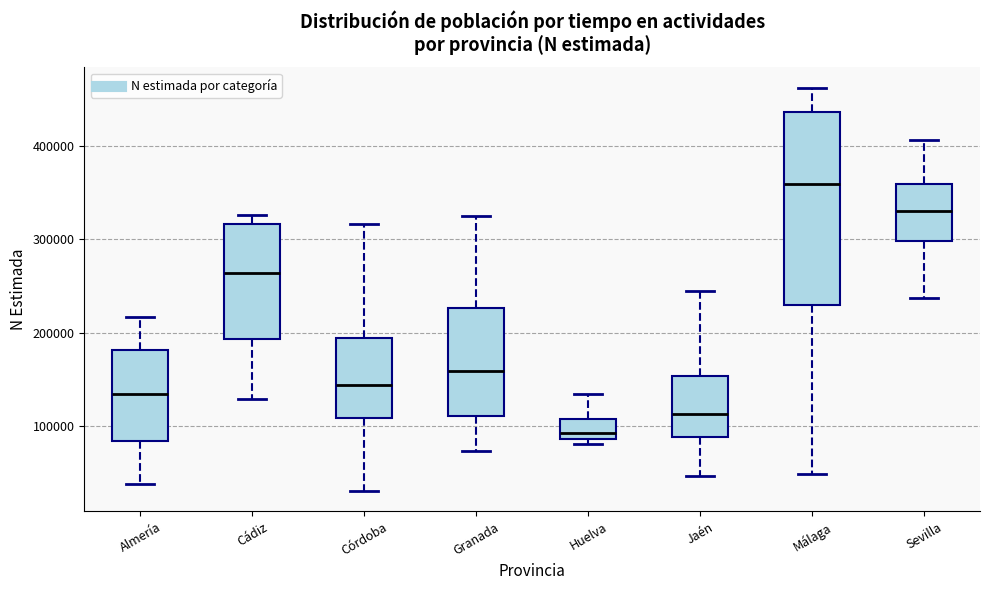

Comparing the boxes themselves (not the whiskers), which one is the tallest?

Málaga